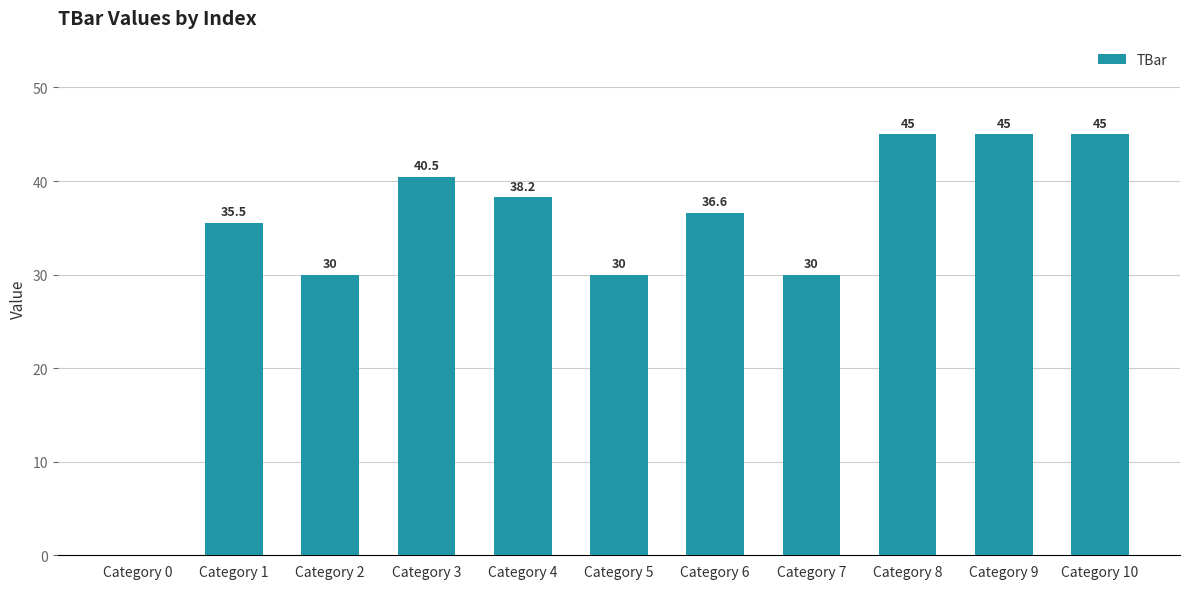

What is the approximate value at Category 1?

35.5